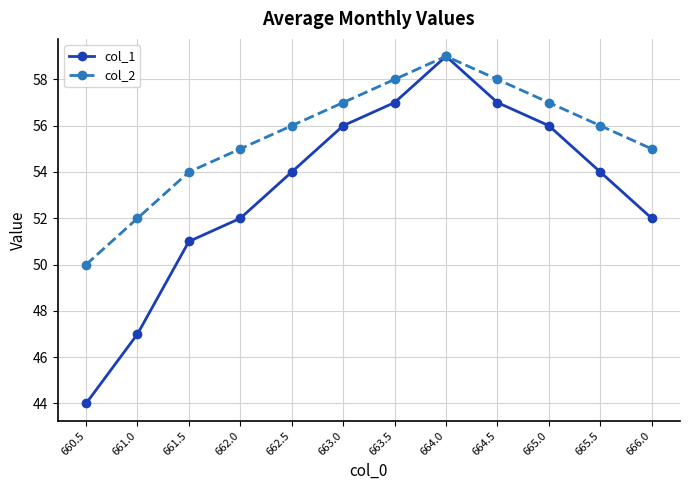

What position from the right is 666.0?

1